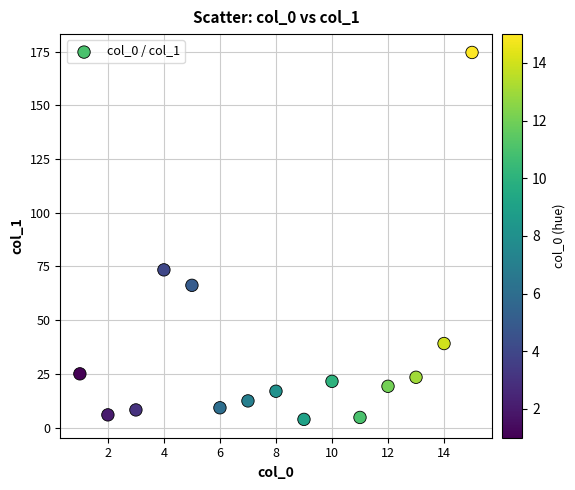

What Y value in the scatter plot is closest to 89?

73.4